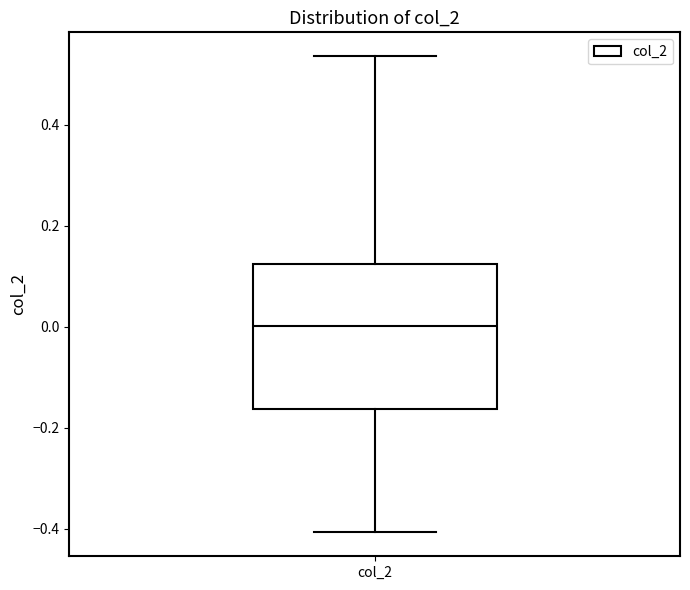

Read this box plot against the y-axis: the position of the median line, the range covered by the box, and the ends of both whiskers. The values are not printed on the chart, so give them approximately, as read against the axis.

median 0.00, box -0.16 to 0.12, whiskers -0.40 to 0.54